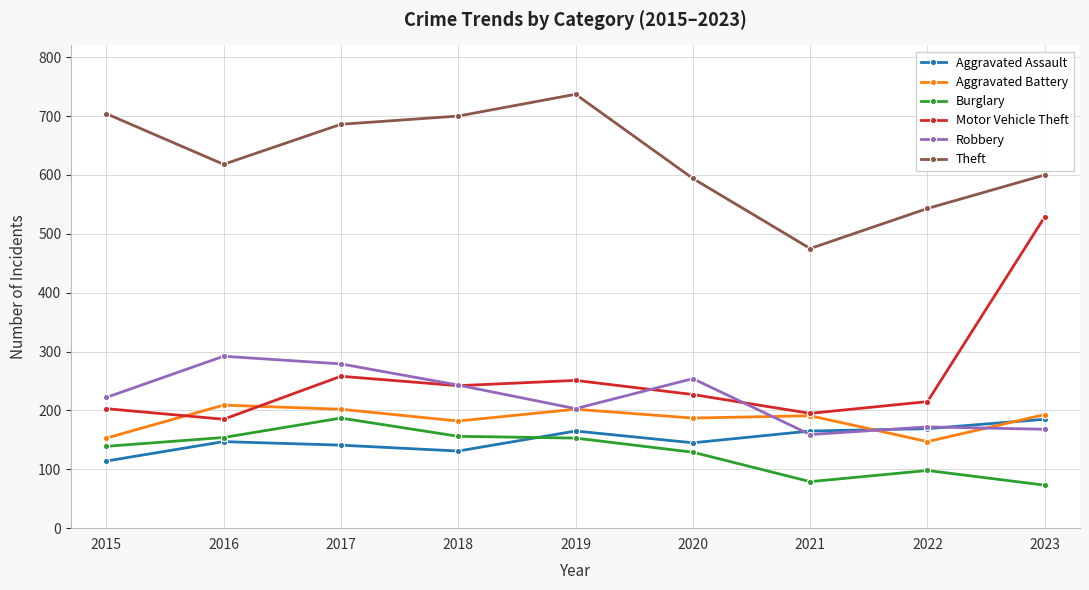

What is the sum of all Robbery values?

1992